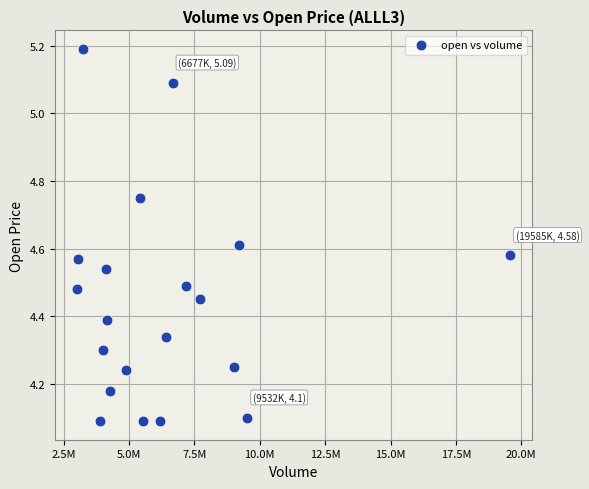

What is the range of Y values (max minus min)?

1.1